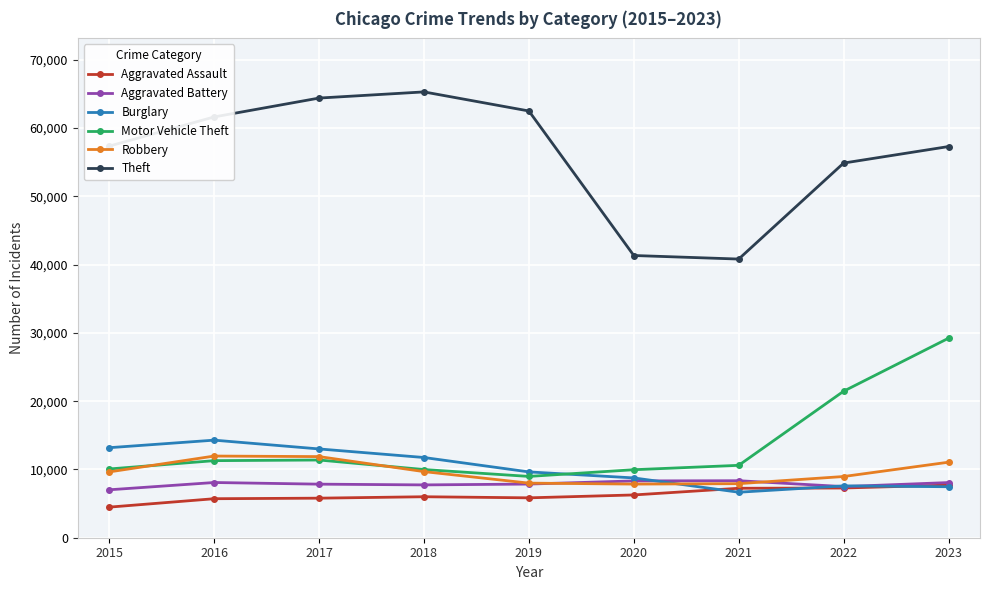

True or false: Aggravated Assault has more than 0 interior local peaks.

True